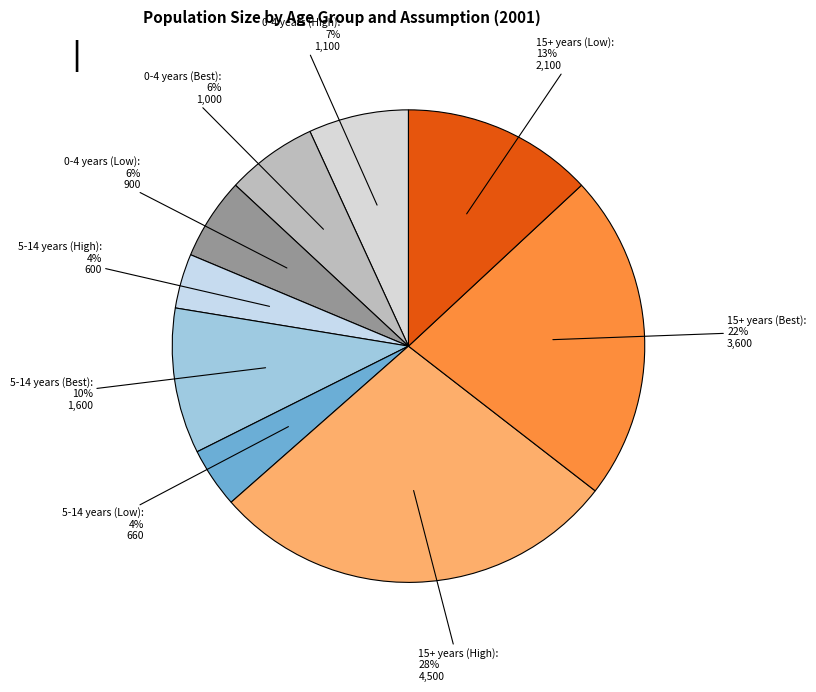

Is there any slice that represents more than half of the pie?

No